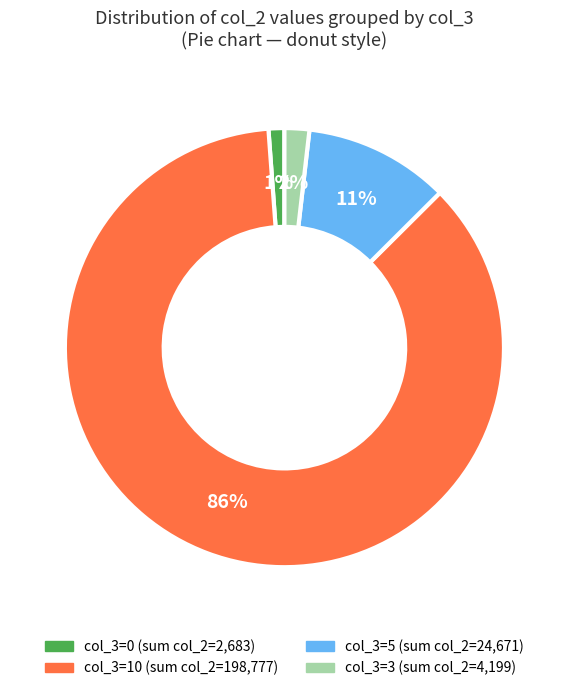

To the nearest percent, what is the difference between the largest and smallest slice percentages?

85%